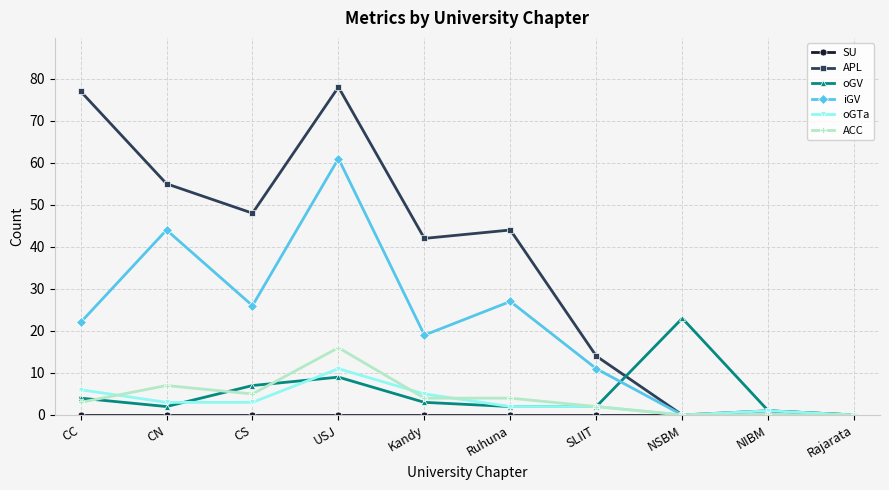

At which label is ACC closest to 8?

CN